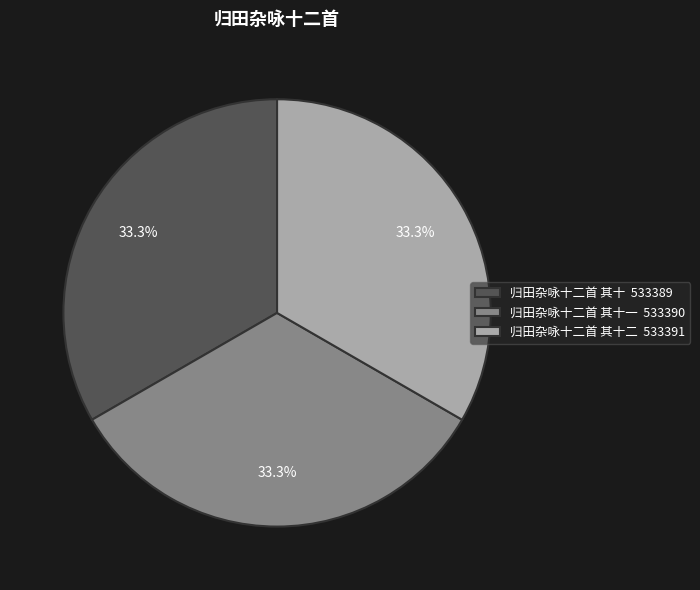

Approximately how many times larger is the value at 归田杂咏十二首 其十二 533391 compared to 归田杂咏十二首 其十一 533390?

1.0